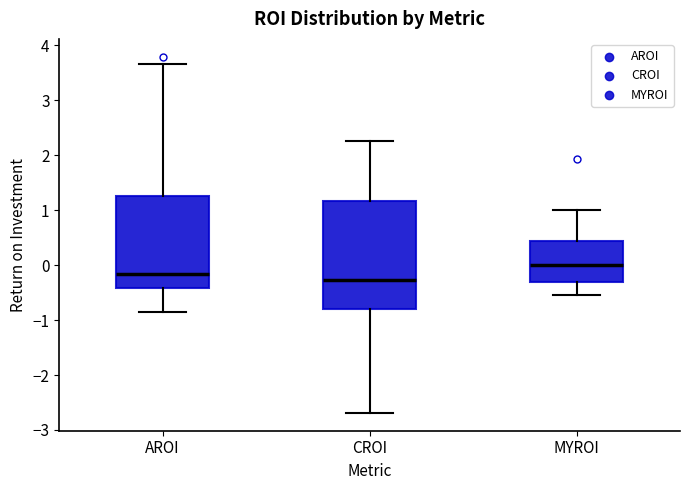

Reading left to right, transcribe this box plot: for each box, give where its median line is, the range the box spans, and where its two whiskers end, as read against the y-axis. The values are not printed on the chart, so give them approximately, as read against the axis.

AROI: median -0.2, box -0.4 to 1.3, whiskers -0.8 to 3.7
CROI: median -0.3, box -0.8 to 1.2, whiskers -2.7 to 2.3
MYROI: median 0.0, box -0.3 to 0.4, whiskers -0.5 to 1.0